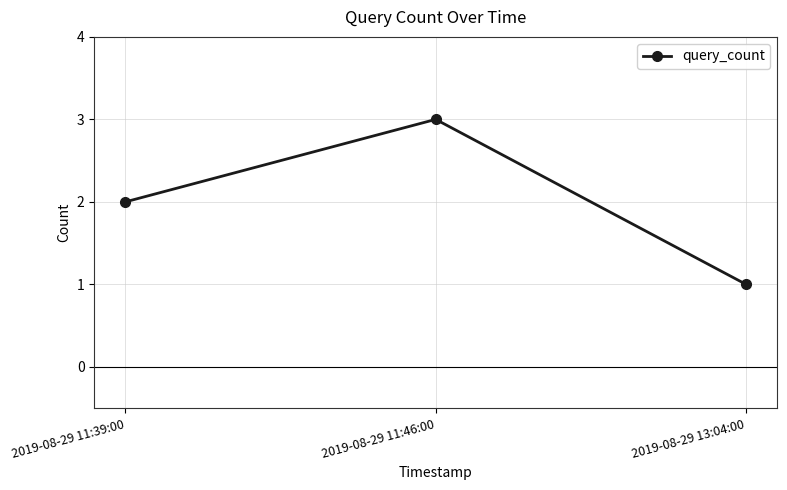

Rank the categories by value from highest to lowest.

2019-08-29 11:46:00, 2019-08-29 11:39:00, 2019-08-29 13:04:00